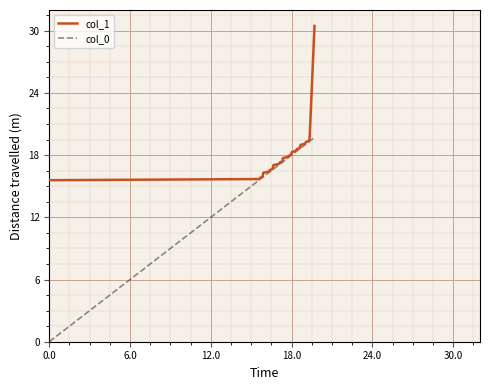

Count the number of categories in the chart.

26